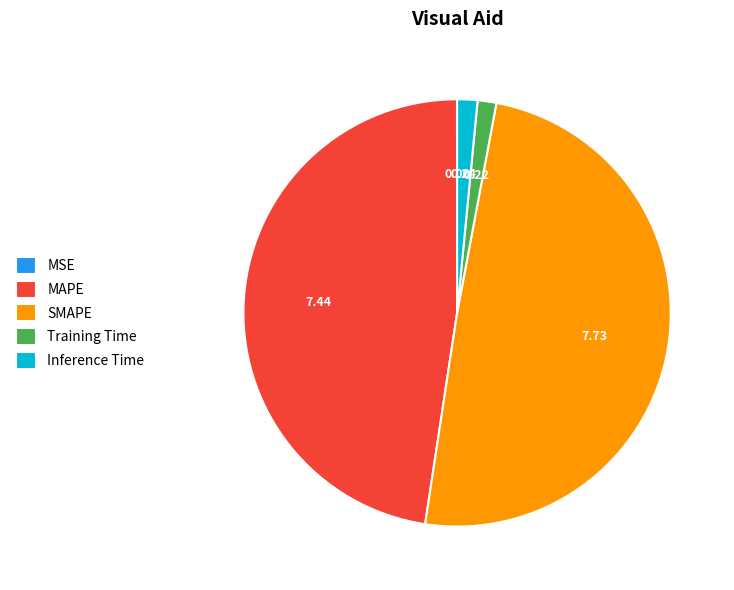

Does Training Time account for over 50% of the chart?

No